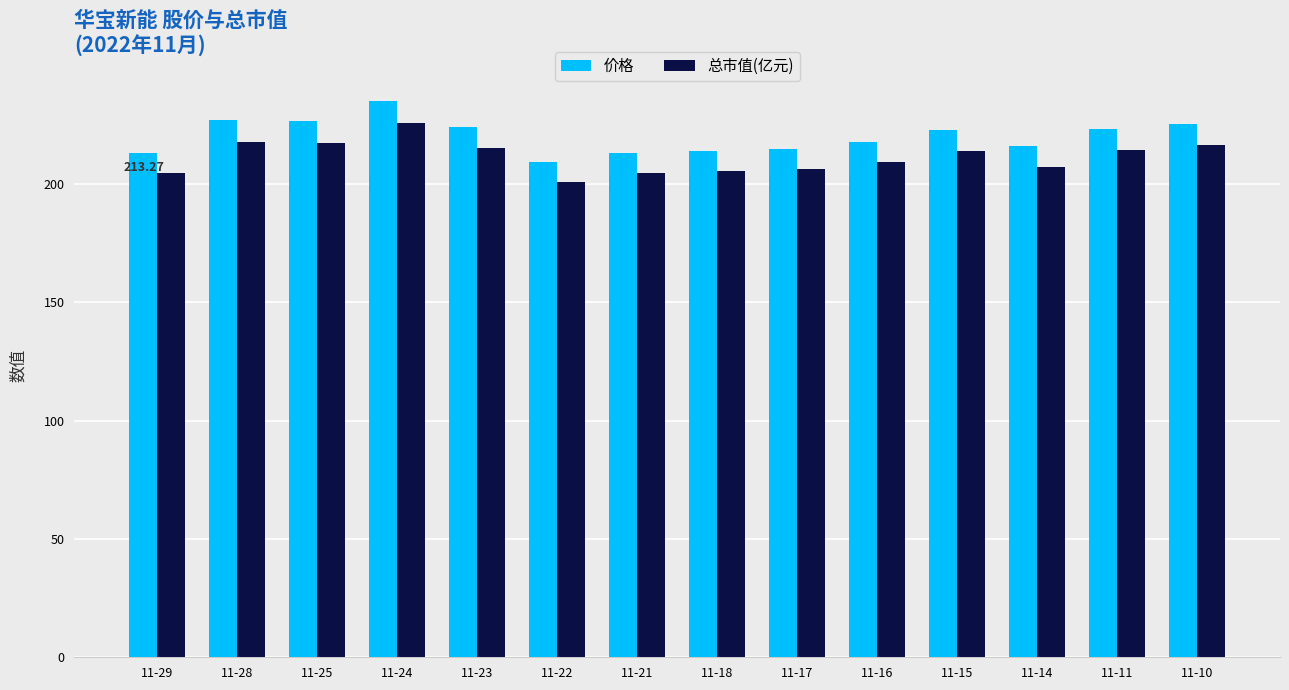

What is the spread (max minus min) of values at 11-15?

8.9